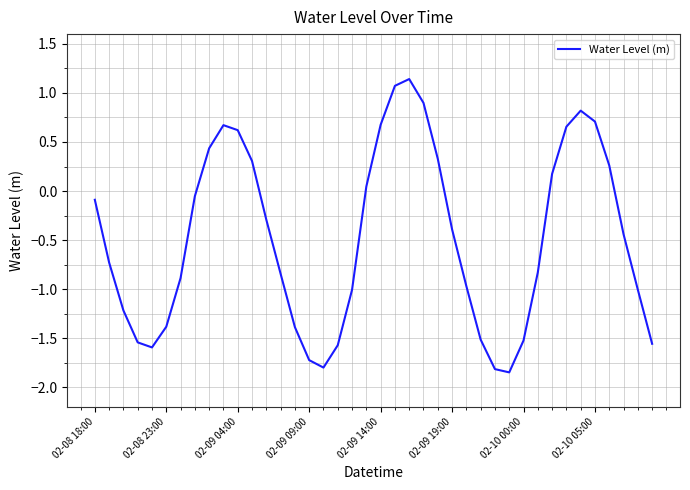

Is it true that the value at 02-10 05:00 is 0.7?

True